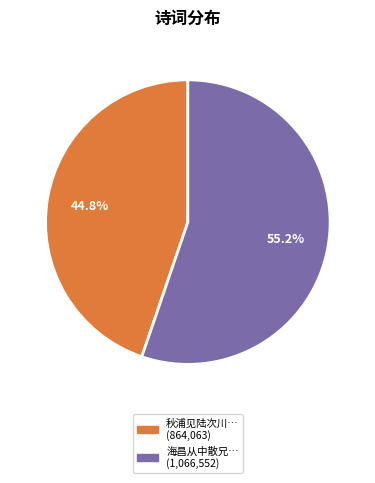

How many segments does this pie chart have?

2